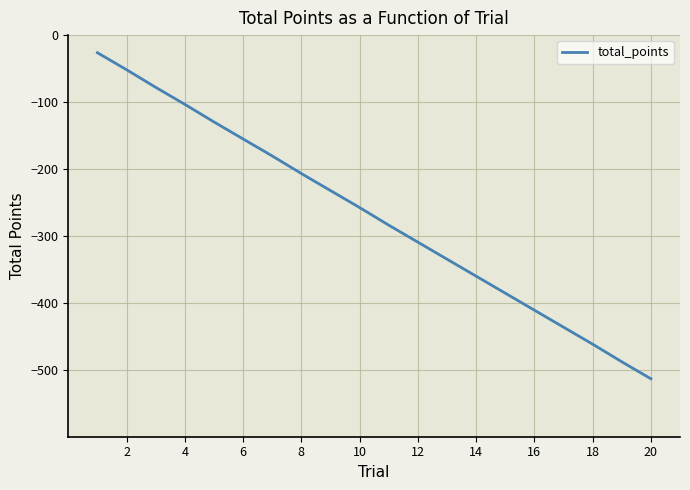

What is the maximum value shown in the chart?

-26.3